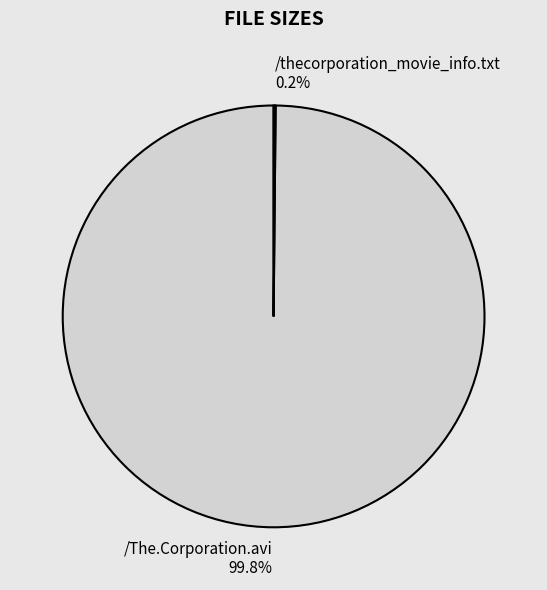

Does /The.Corporation.avi represent more than half of the total?

Yes